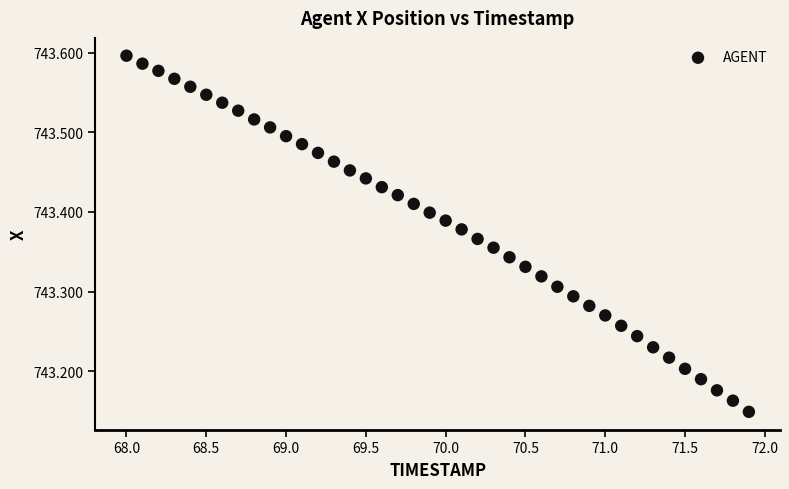

What is the range of X values (max minus min)?

3.9